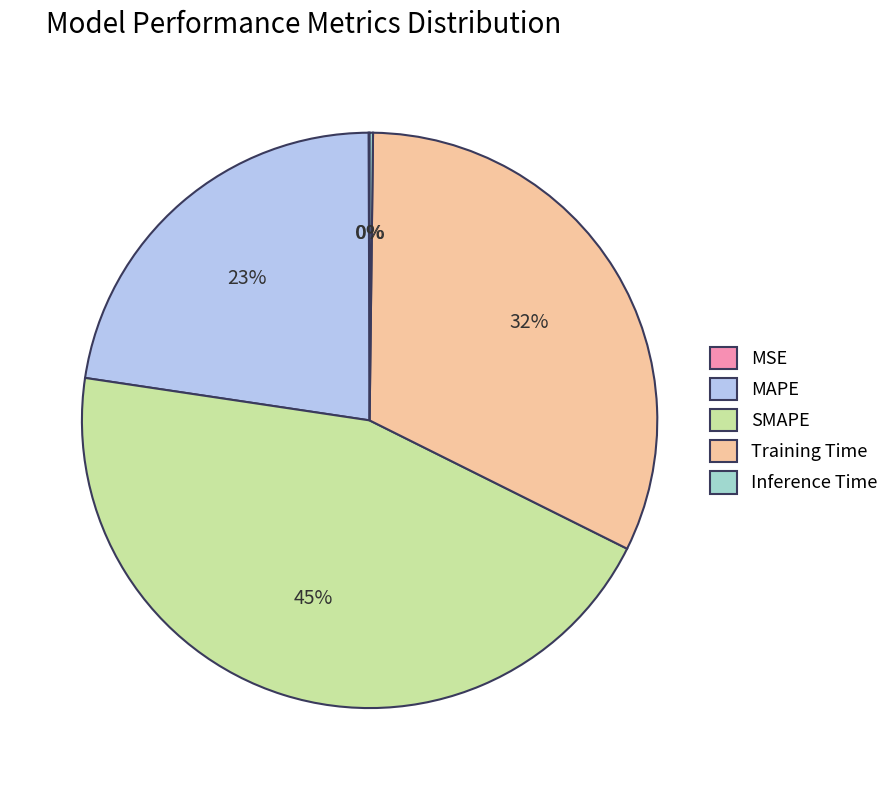

To the nearest percent, what is the difference between the largest and smallest slice percentages?

45%